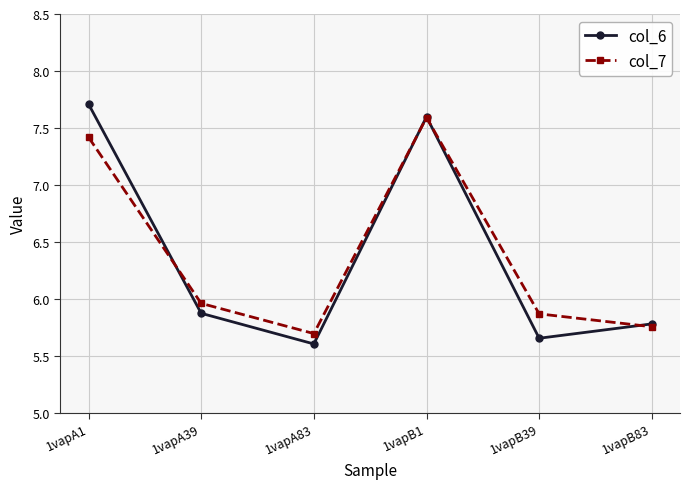

Is the value of col_7 at 1vapB39 greater than the value of col_6 at 1vapA83?

Yes